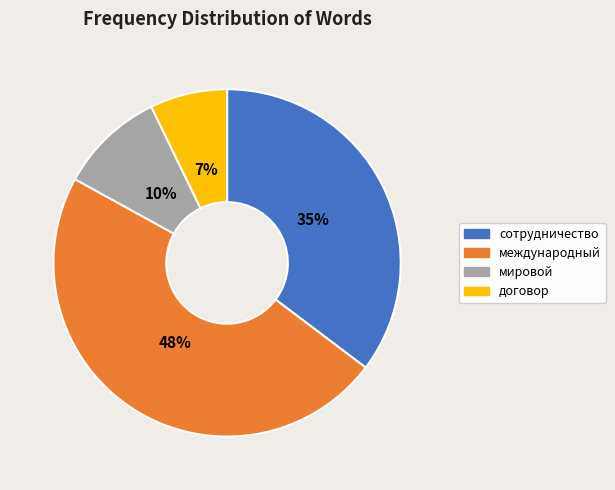

Count the number of slices in the pie.

4